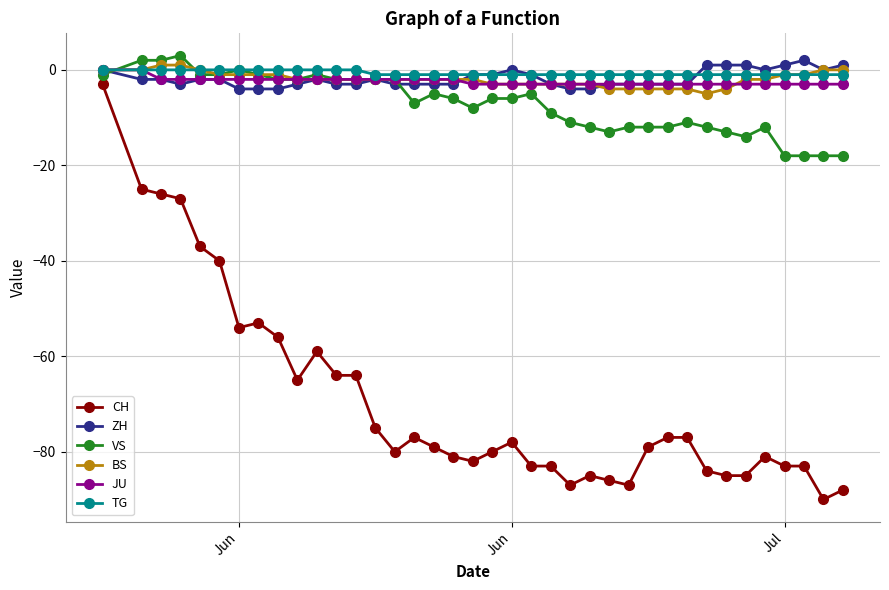

Which series has the widest spread of values?

CH